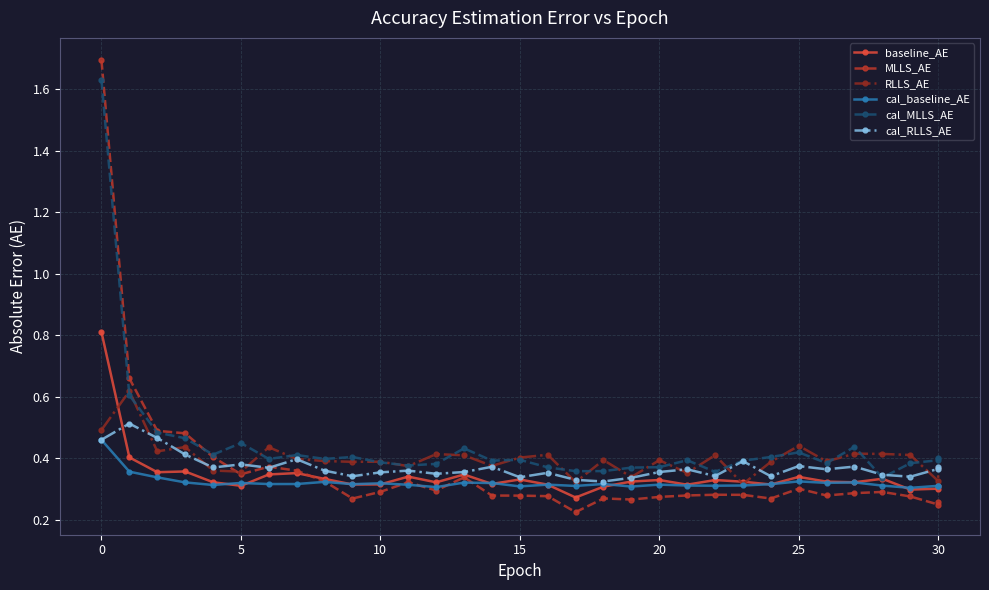

After their last crossing, which series has the higher values: baseline_AE or RLLS_AE?

RLLS_AE